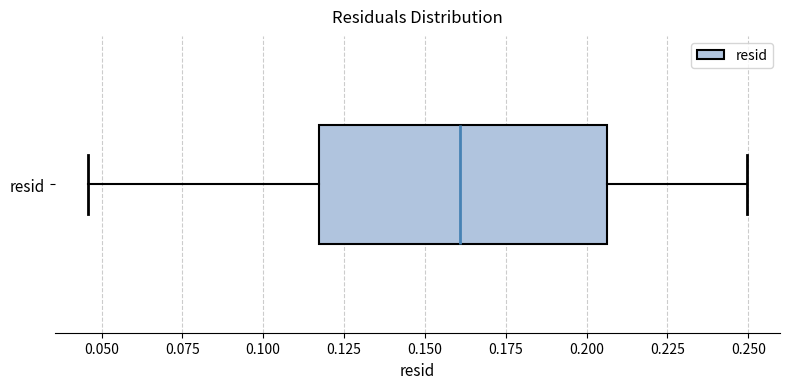

Transcribe this box plot: give where the median line is, the range the box spans, and where the two whiskers end, as read against the x-axis. The values are not printed on the chart, so give them approximately, as read against the axis.

median 0.160, box 0.115 to 0.205, whiskers 0.045 to 0.250